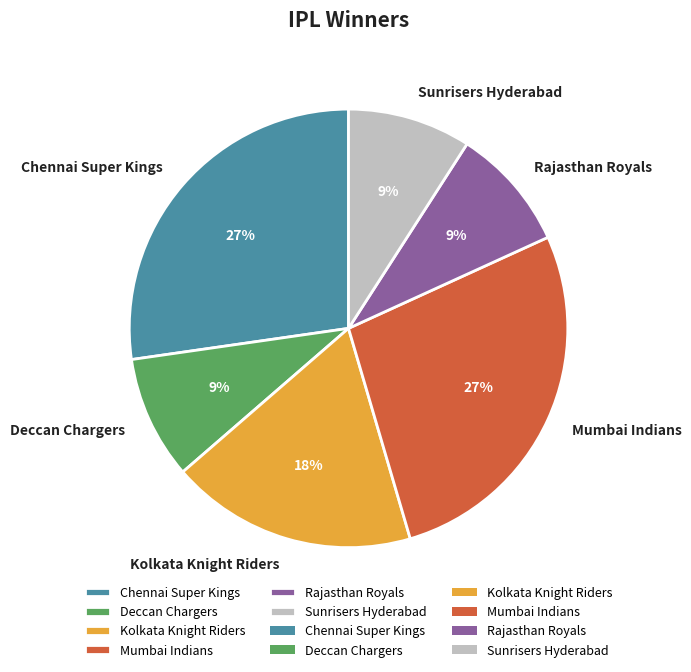

What percentage is the Rajasthan Royals slice, to the nearest percent?

9%